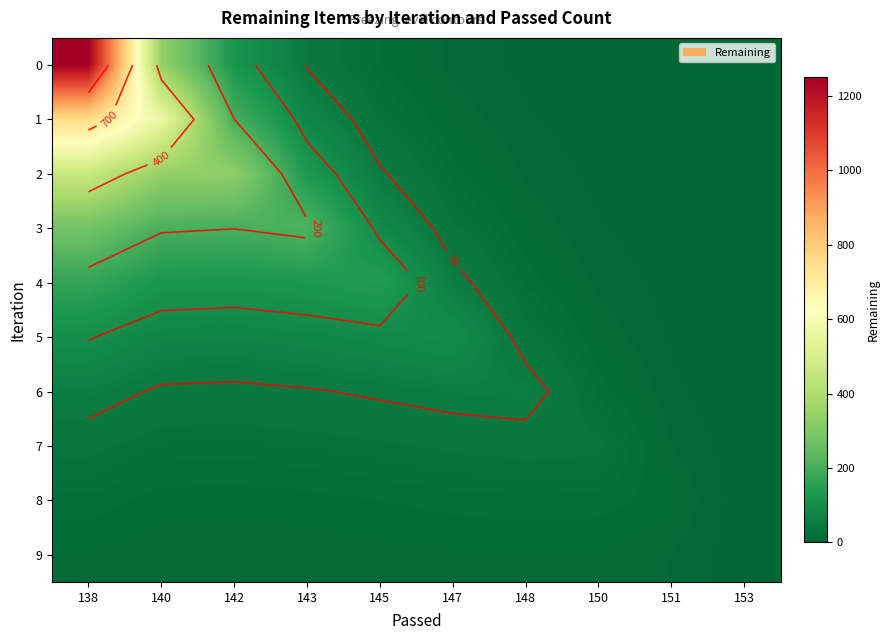

What is the spread (max minus min) of values at 148?

59.9